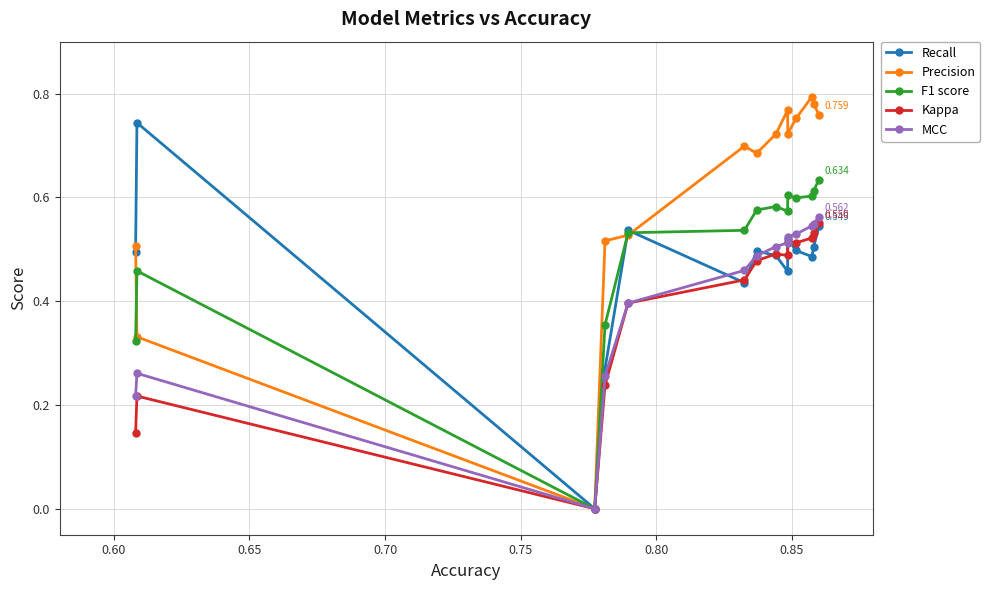

How many data points in MCC are above 0?

13